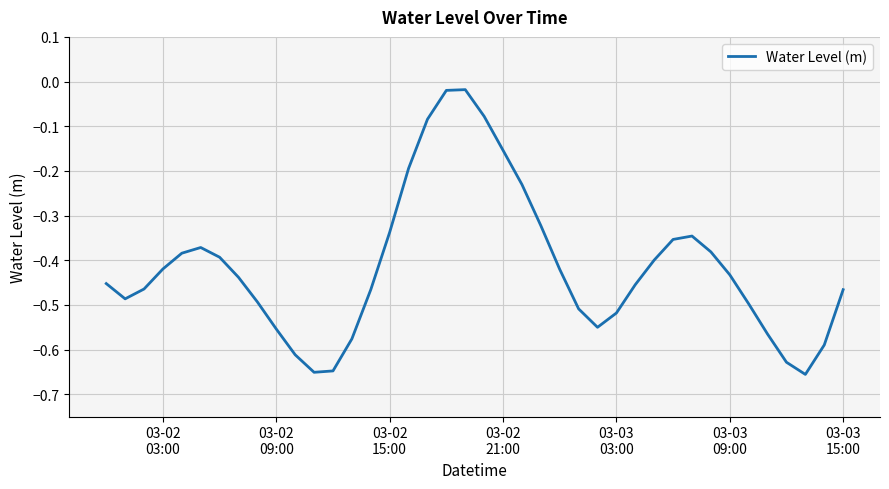

What is the difference between the maximum and minimum values?

0.6